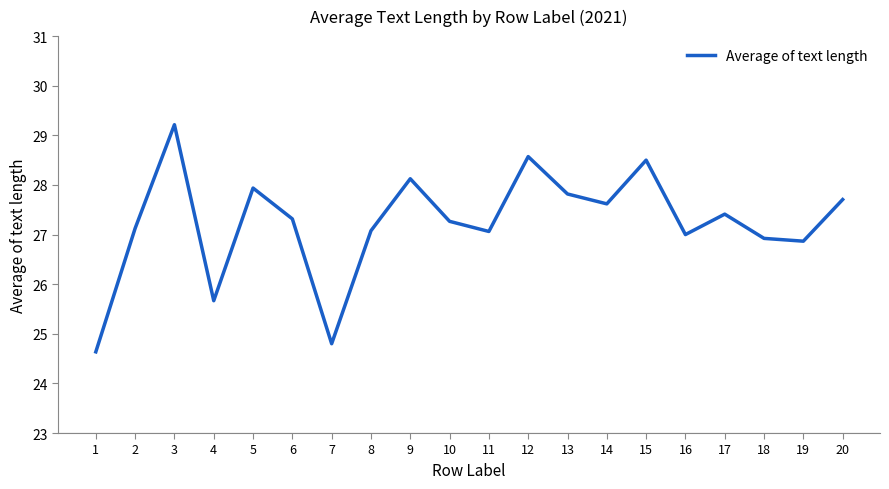

Is it true that the value at 4 is 39.8?

False